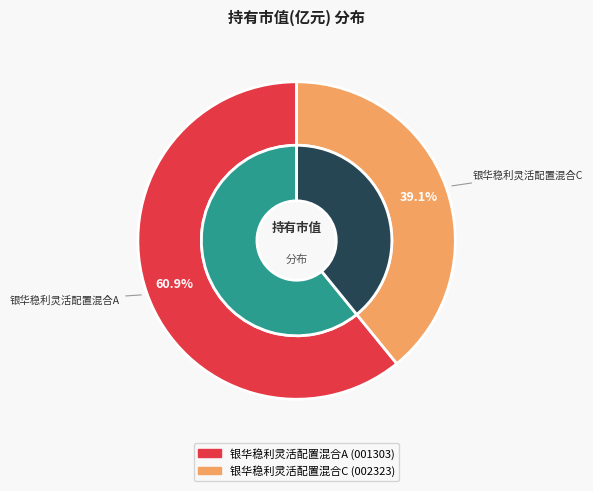

How many segments does this pie chart have?

2